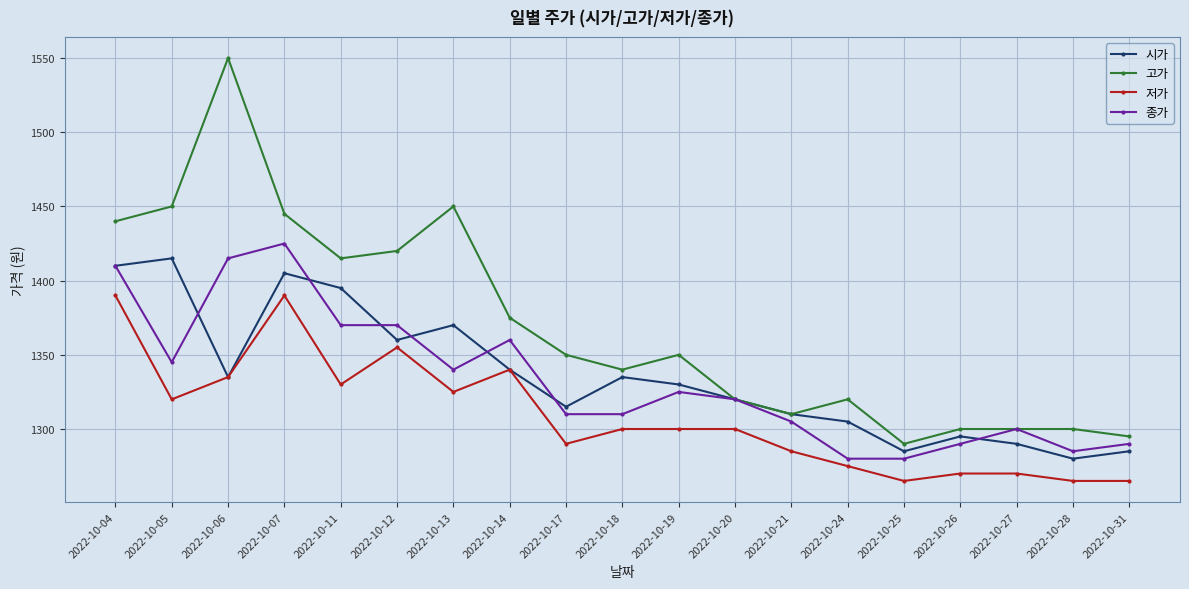

Does the chart have visible grid lines?

Yes